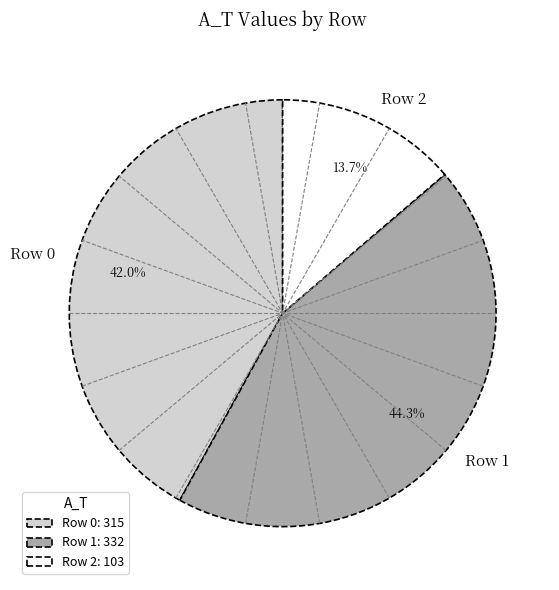

What is the ratio of the value at Row 2 to the value at Row 0?

0.3